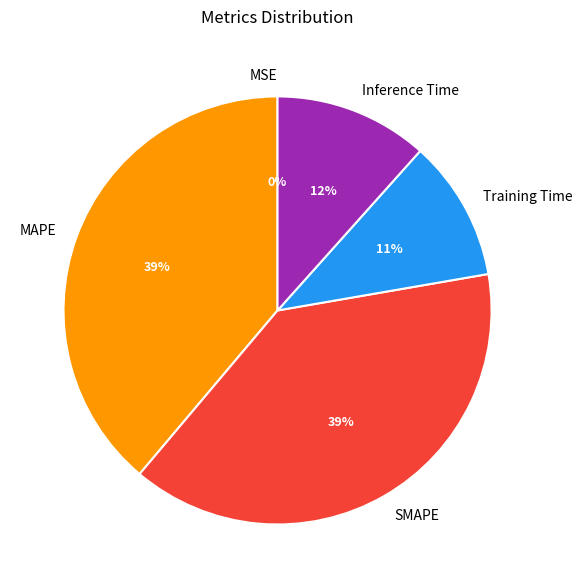

To the nearest percent, what is the difference between the Training Time and MAPE slice percentages?

28%